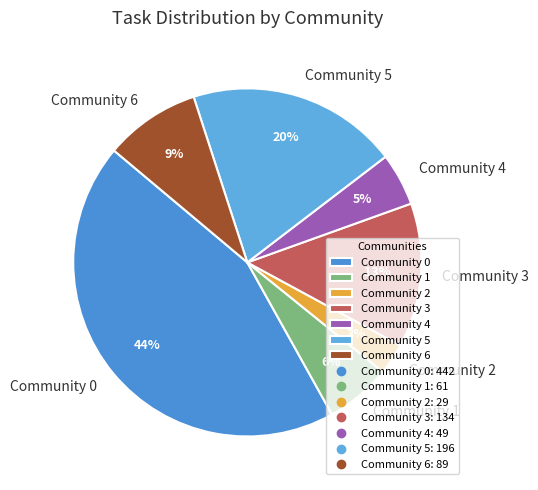

What is the ratio of the value at Community 5 to the value at Community 4?

4.0